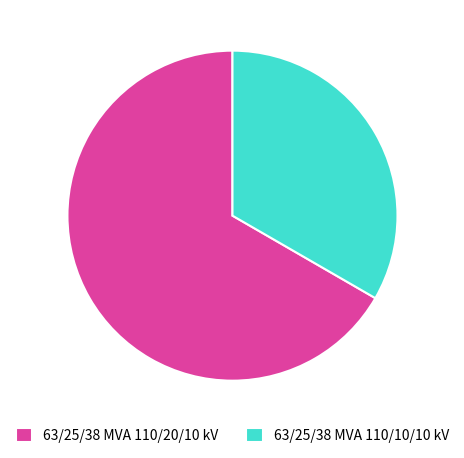

Which slice is the largest?

63/25/38 MVA 110/20/10 kV